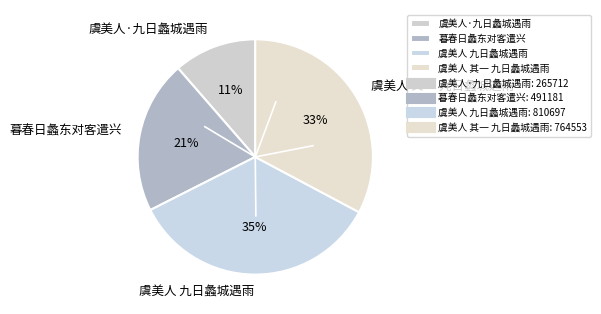

Between 虞美人 其一 九日蠡城遇雨 and 暮春日蠡东对客遣兴, which is larger?

虞美人 其一 九日蠡城遇雨